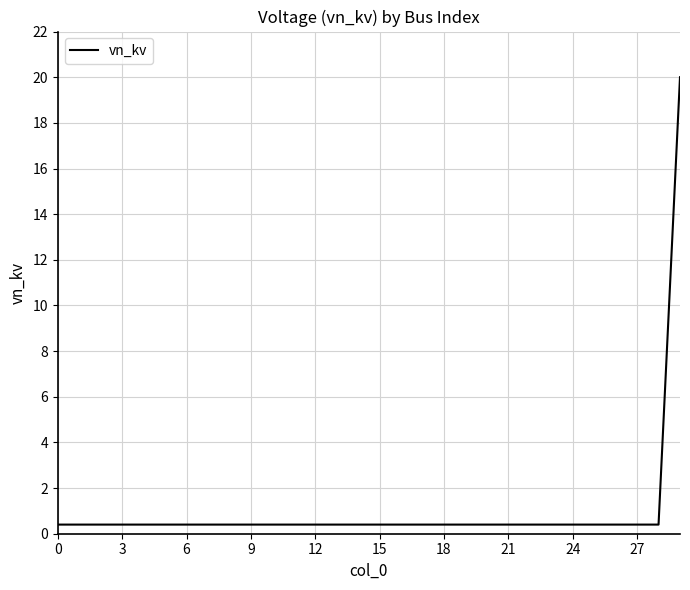

Reading left to right, transcribe all the data shown in this chart.

0.4	0.4	0.4	0.4	0.4	0.4	0.4	0.4	0.4	0.4	0.4	0.4	0.4	0.4	0.4	0.4	0.4	0.4	0.4	0.4	0.4	0.4	0.4	0.4	0.4	0.4	0.4	0.4	0.4	20.0